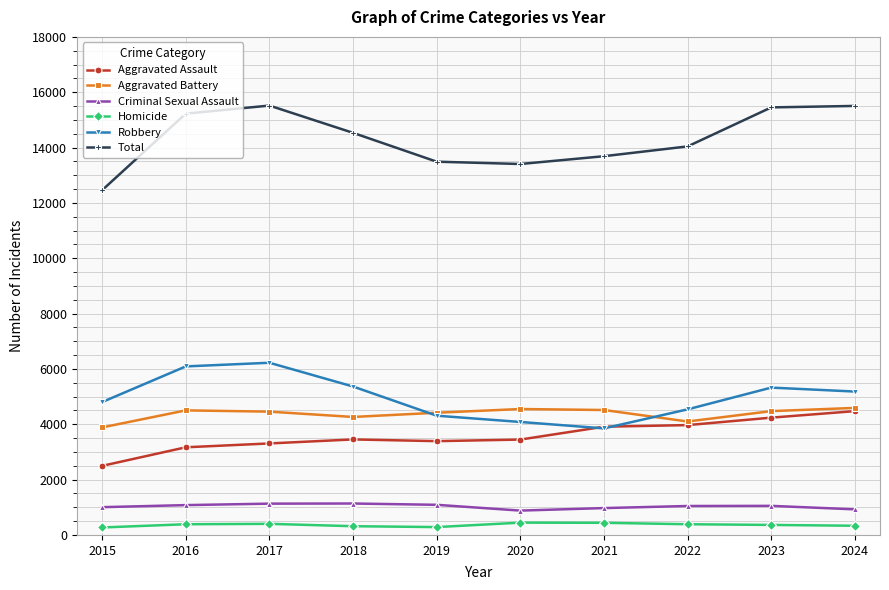

What is the spread (max minus min) of values at 2023?

15090